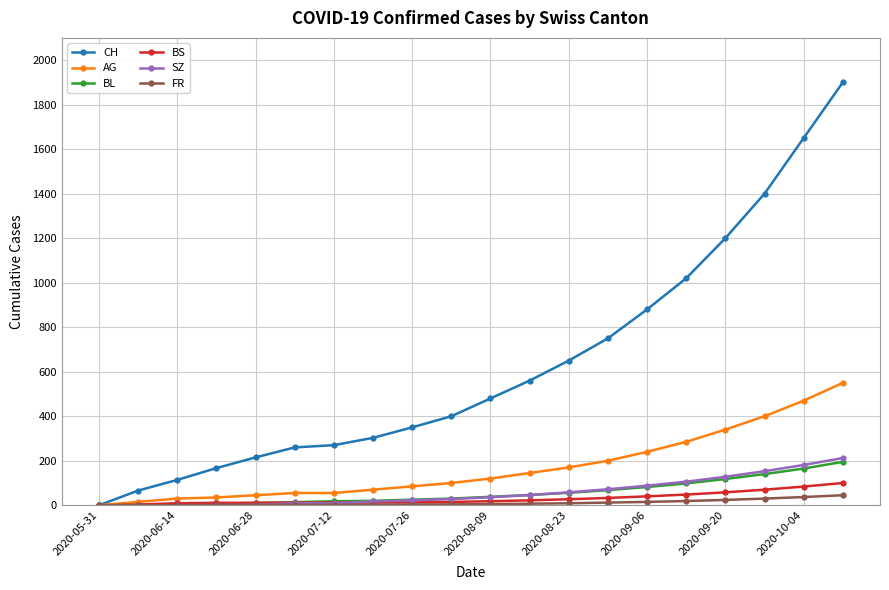

What is the greatest value displayed?

1900